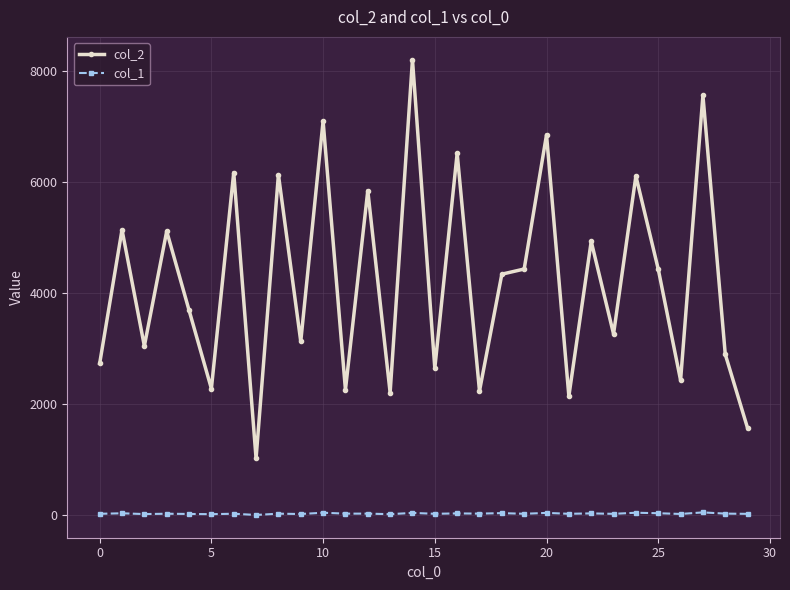

True or false: col_2 has more than 1 interior local peaks.

True